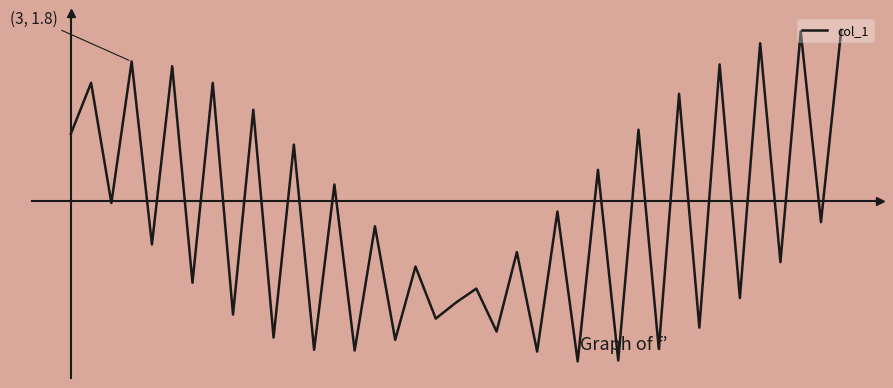

Is this an area chart (filled region under the line)?

No